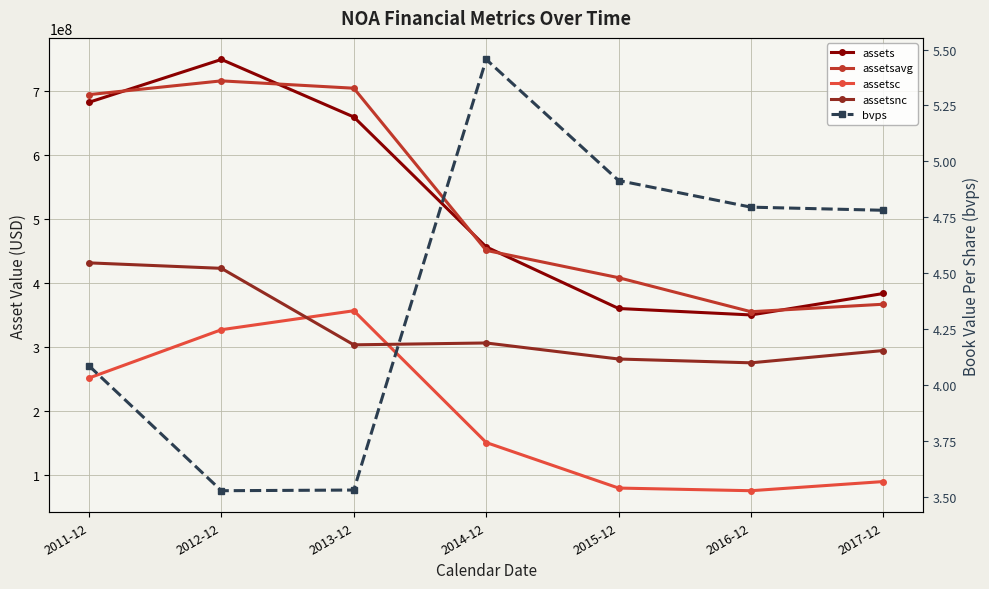

What is the difference between the maximum and minimum values in the assetsc series?

281711000.0